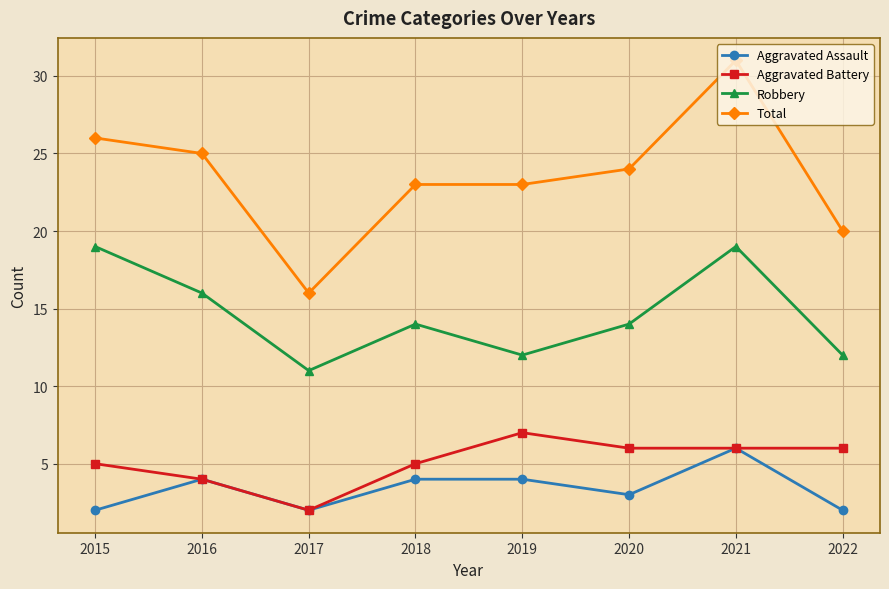

The Aggravated Battery series shows 4 at 2020. True or false?

False